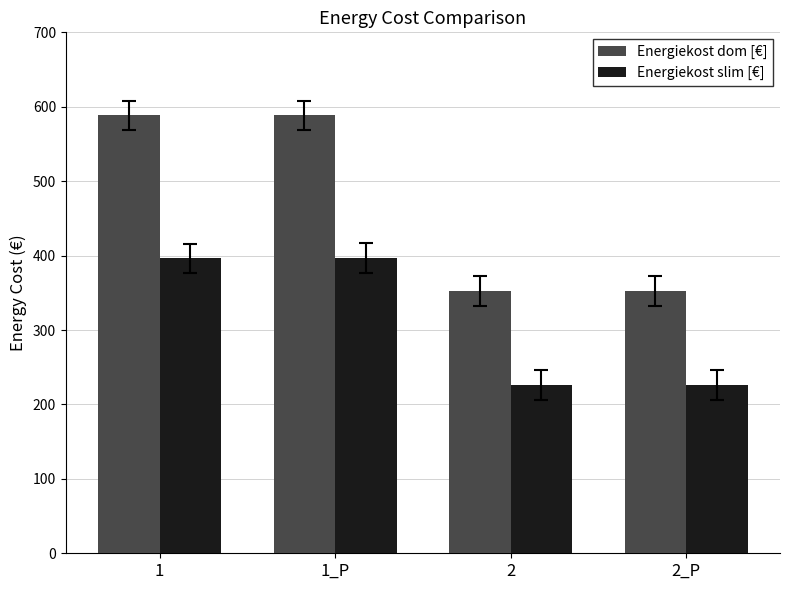

What is the sum of all Energiekost slim [€] values?

1243.9